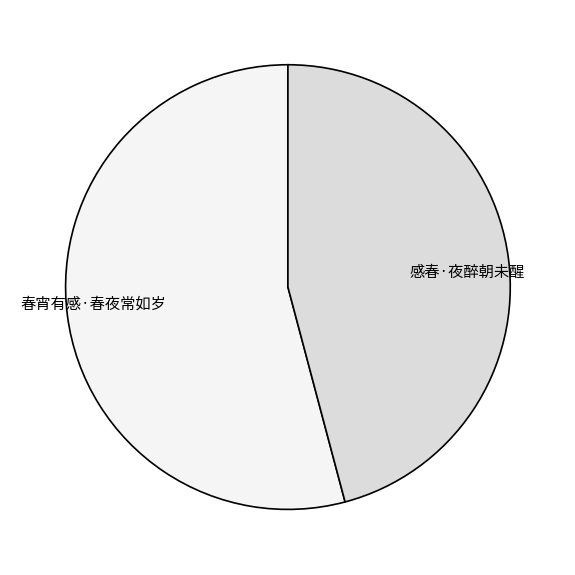

Which category has the biggest portion of the pie?

春宵有感·春夜常如岁